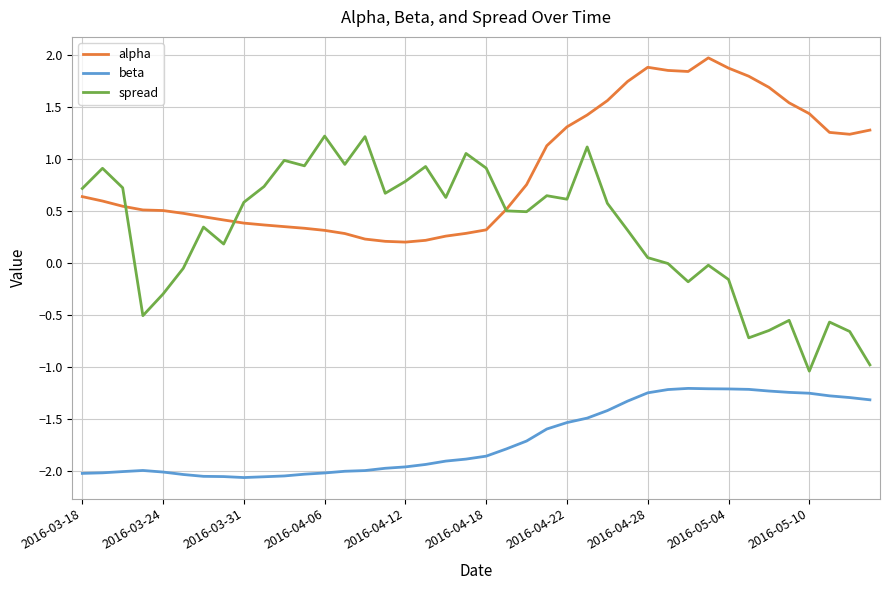

True or false: spread and beta cross at least once.

False